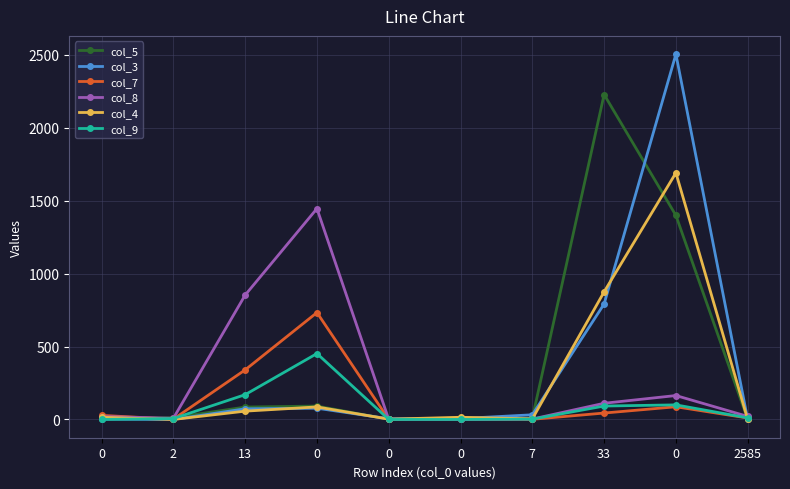

What are all the series names shown in the legend?

col_5, col_3, col_7, col_8, col_4, col_9